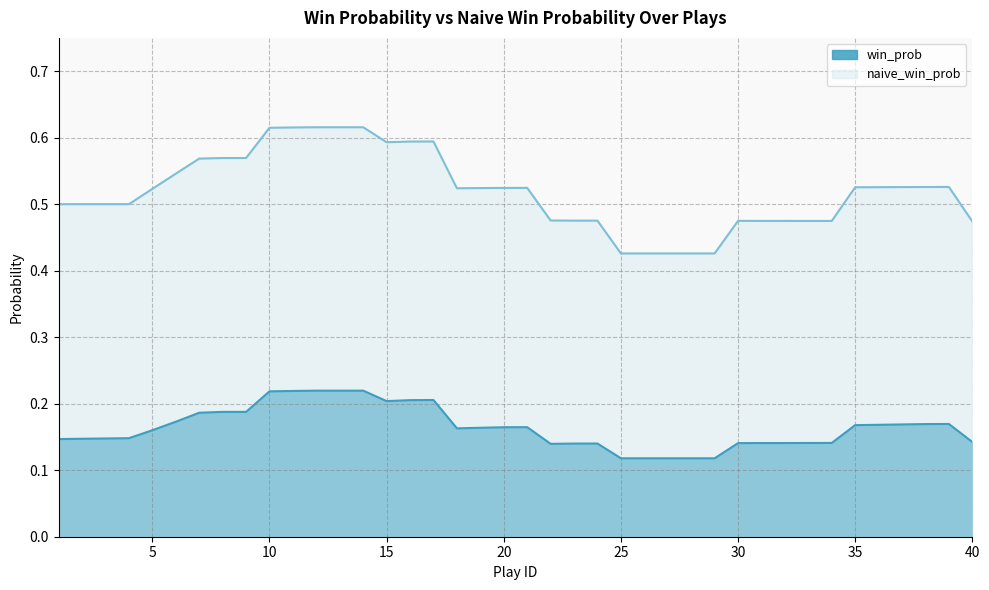

Count the naive_win_prob values in the range 0 to 1.

40